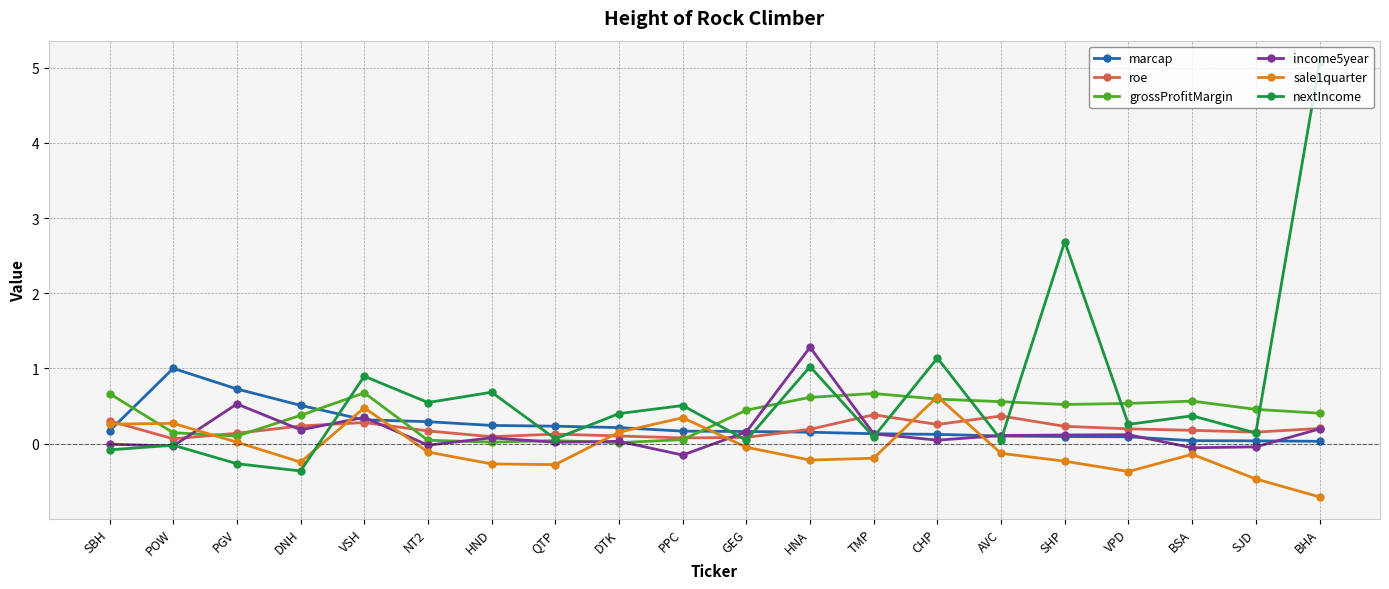

What value does the nextIncome series have at VSH?

0.9